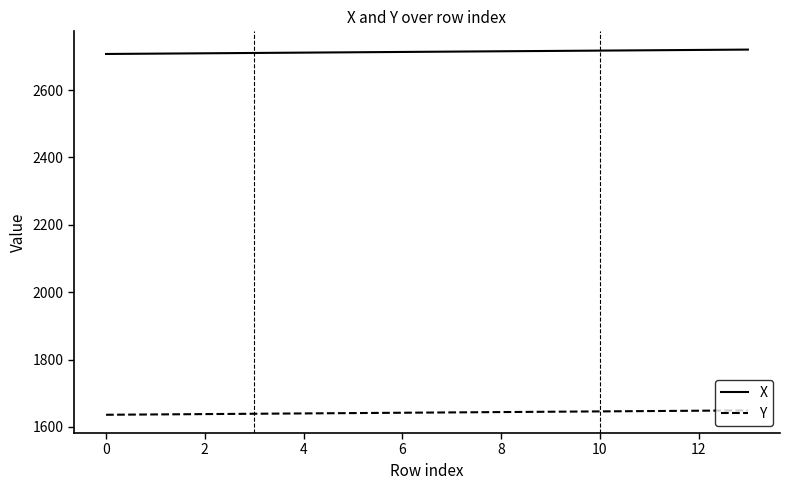

Does the chart display data point markers on the line(s)?

No